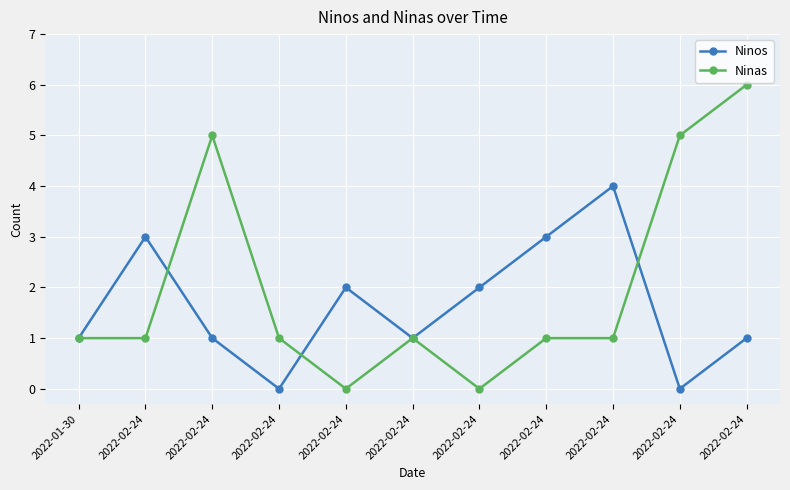

How many intersections are there between Ninos and Ninas?

3